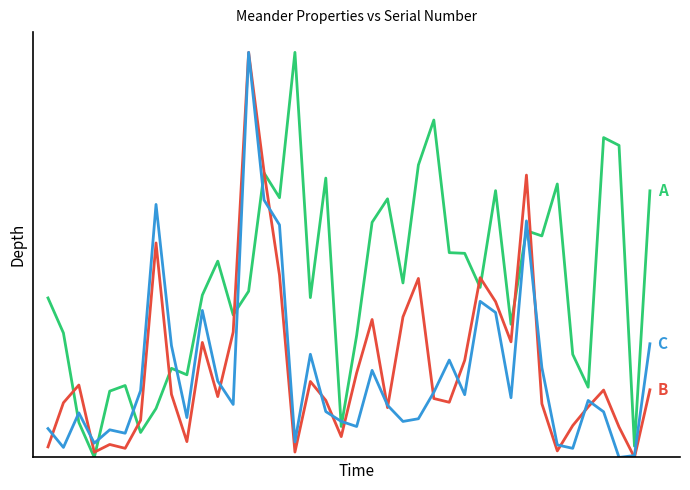

Is it true that Mean Meander Width [m] equals 0.3 at 29?

False